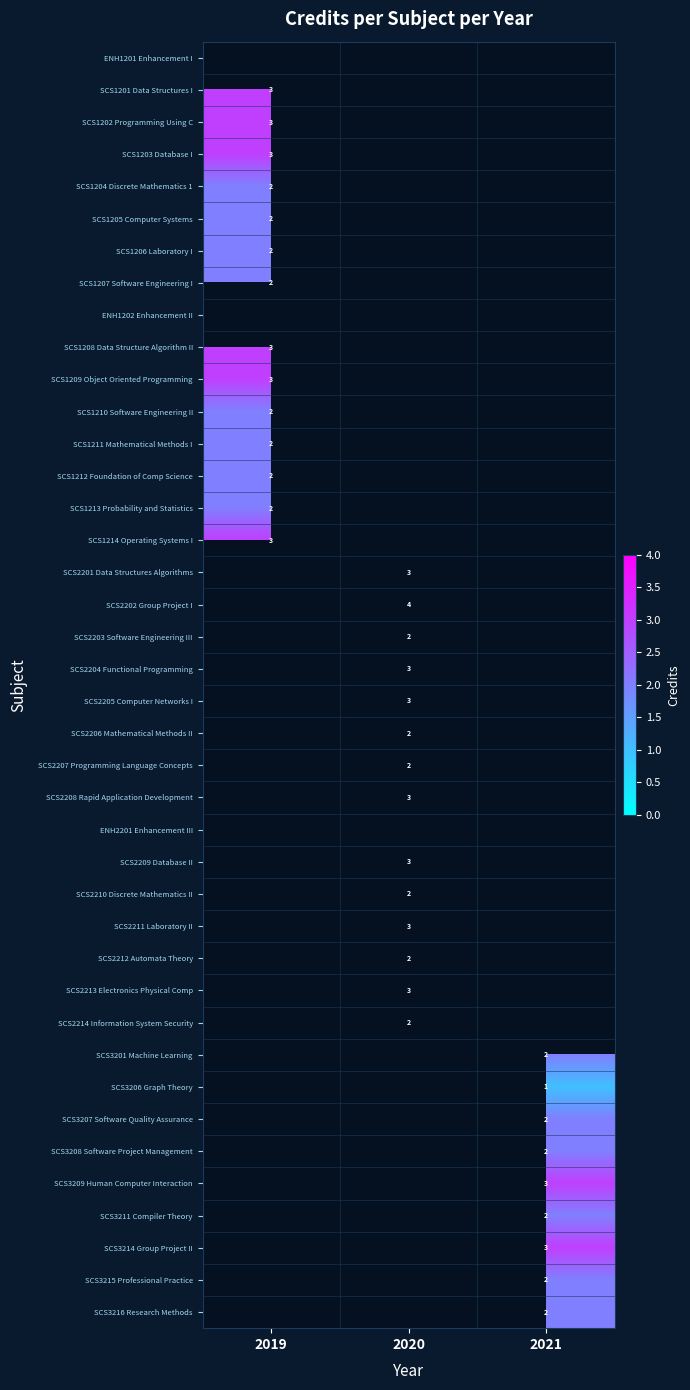

At which category is the sum across all series the highest?

2020